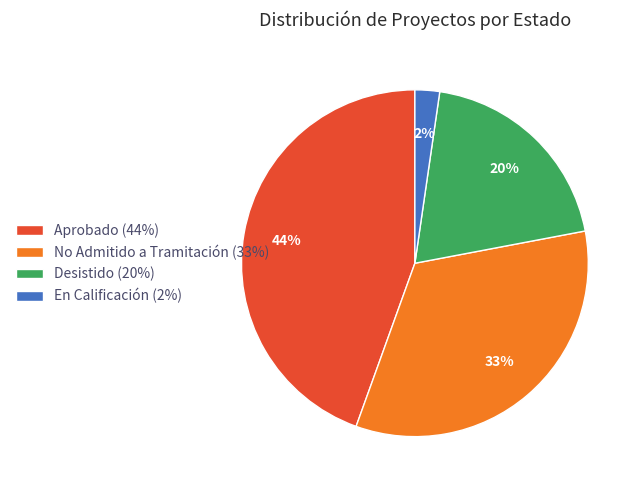

Count the number of slices in the pie.

4